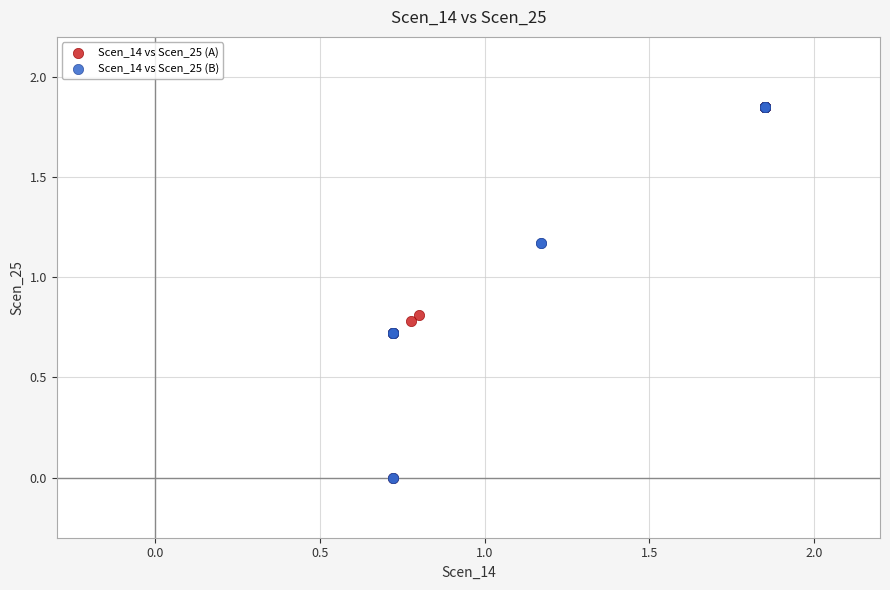

What are all the series names shown in the legend?

Scen_14 vs Scen_25 (A), Scen_14 vs Scen_25 (B)